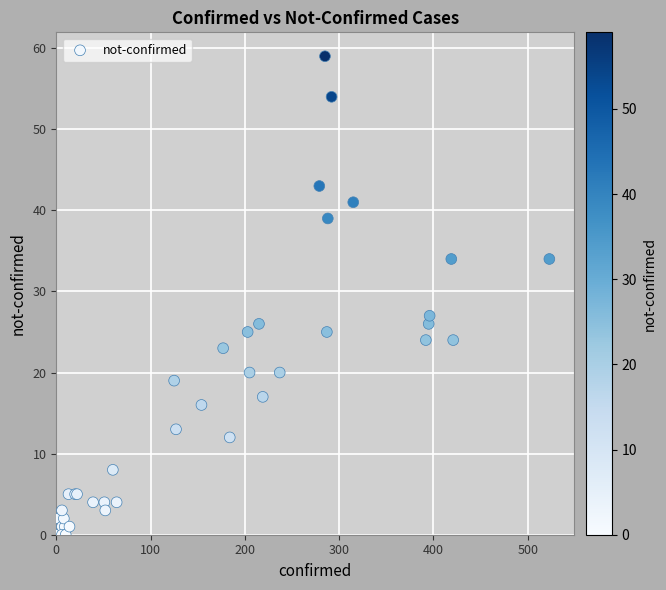

What Y value in the scatter plot is closest to 29?

27